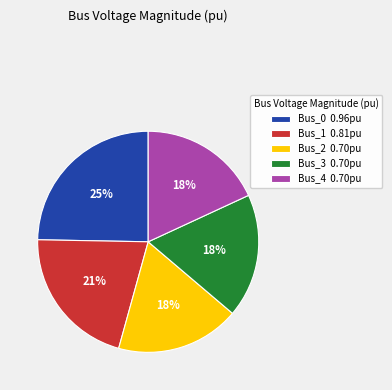

Between Bus_0 0.96pu and Bus_4 0.70pu, which is larger?

Bus_0 0.96pu